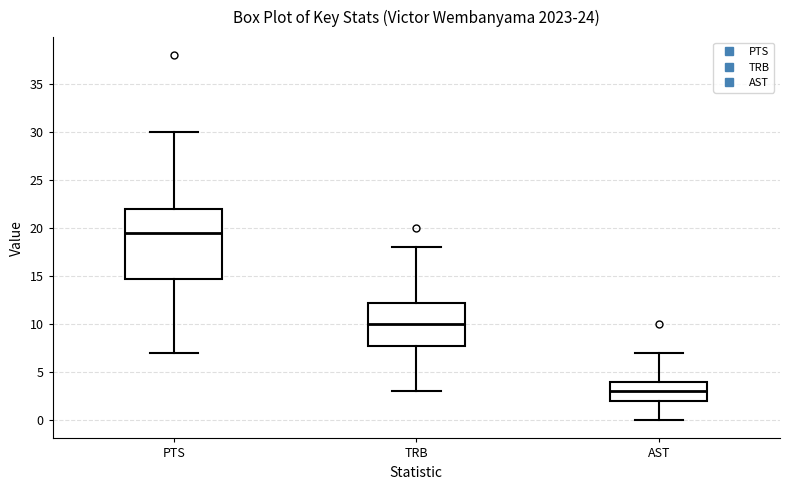

Which box is the tallest, from its lower edge to its upper edge?

PTS